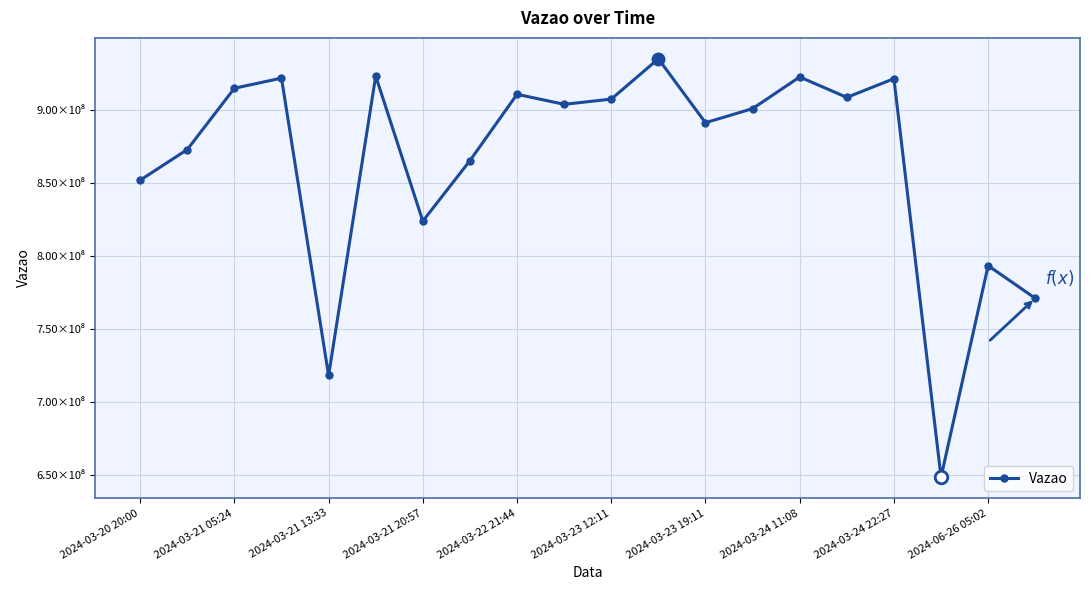

What is the value of the 2nd point from the left?

872716146